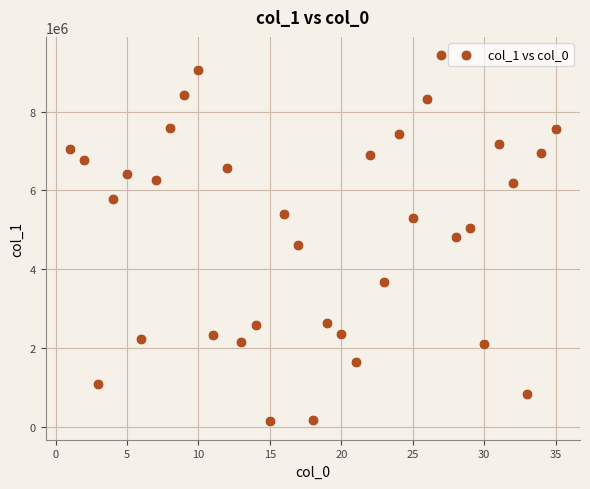

What is the range of Y values (max minus min)?

9272944